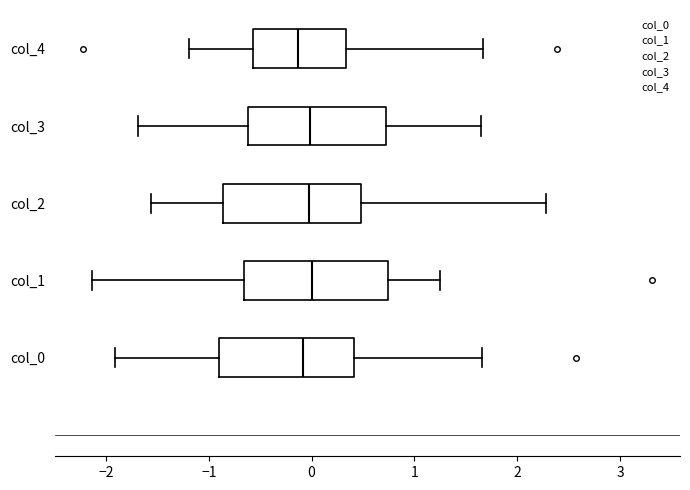

Reading bottom to top, transcribe this box plot: for each box, give where its median line is, the range the box spans, and where its two whiskers end, as read against the x-axis. The values are not printed on the chart, so give them approximately, as read against the axis.

col_0: median -0.1, box -0.9 to 0.4, whiskers -1.9 to 1.7
col_1: median 0.0, box -0.7 to 0.7, whiskers -2.1 to 1.2
col_2: median 0.0, box -0.9 to 0.5, whiskers -1.6 to 2.3
col_3: median 0.0, box -0.6 to 0.7, whiskers -1.7 to 1.6
col_4: median -0.1, box -0.6 to 0.3, whiskers -1.2 to 1.7